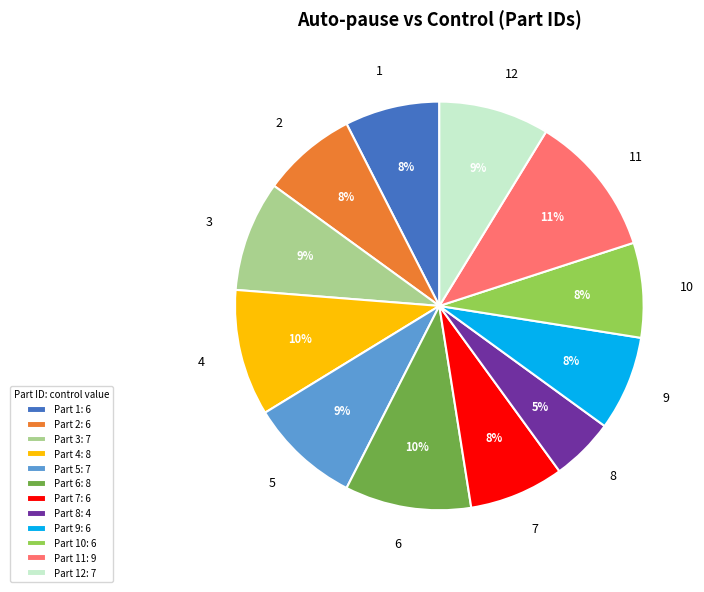

What is the largest slice in the pie chart?

11